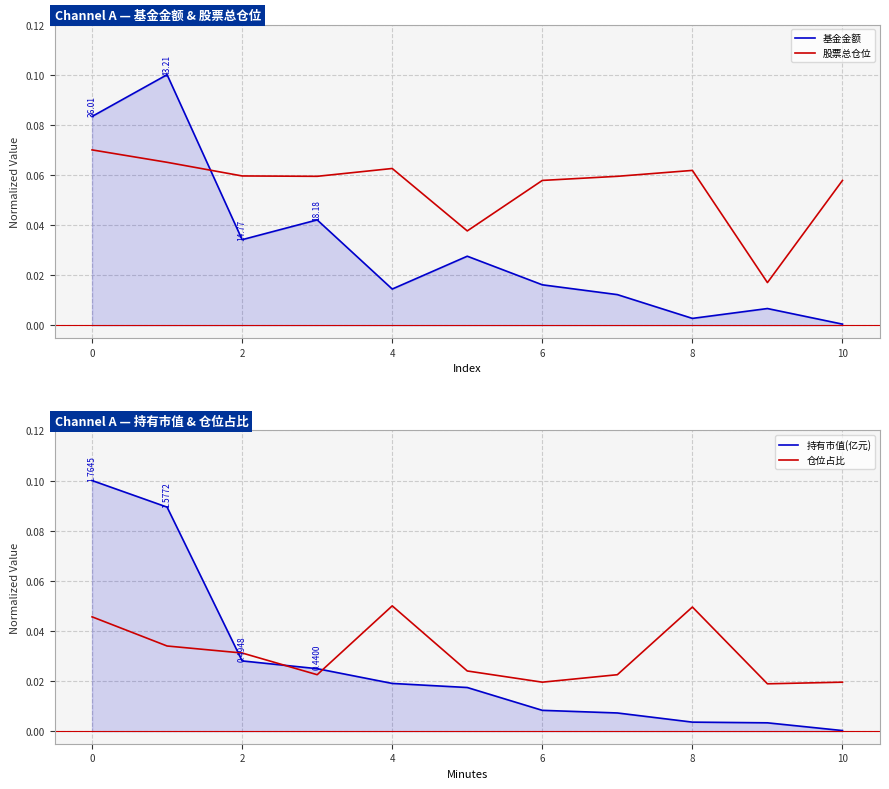

True or false: 仓位占比 and 持有市值(亿元) intersect in this chart.

True